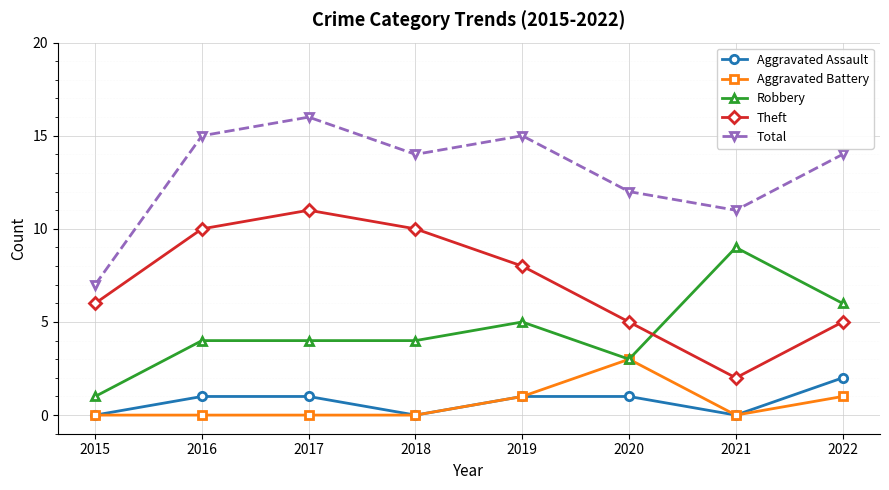

How many intersections are there between Robbery and Theft?

1